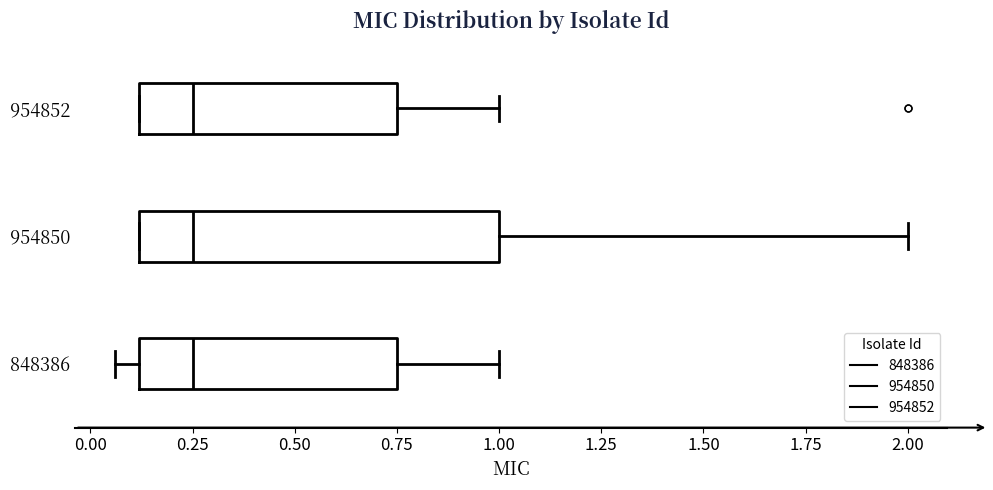

Reading bottom to top, transcribe this box plot: for each box, give where its median line is, the range the box spans, and where its two whiskers end, as read against the x-axis. The values are not printed on the chart, so give them approximately, as read against the axis.

848386: median 0.25, box 0.10 to 0.75, whiskers 0.05 to 1.00
954850: median 0.25, box 0.10 to 1.00, whiskers 0.10 to 2.00
954852: median 0.25, box 0.10 to 0.75, whiskers 0.10 to 1.00